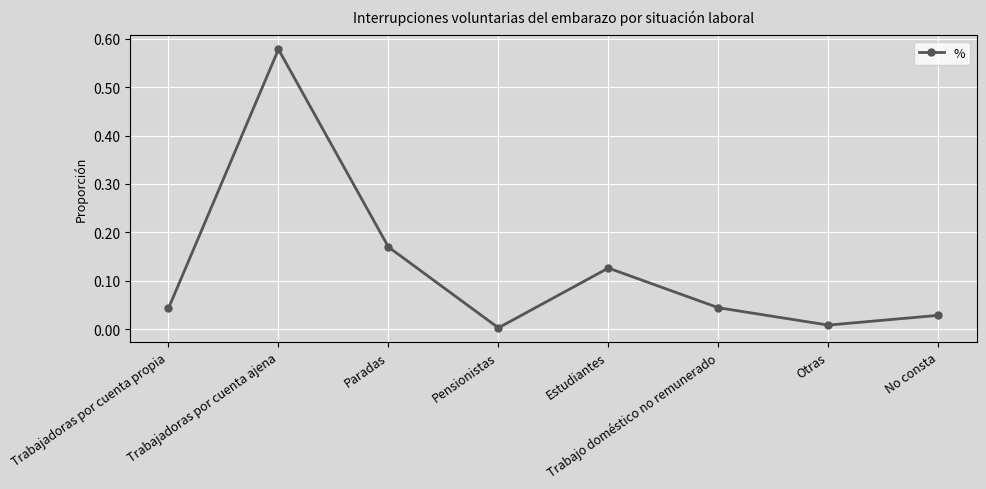

What is the label of the 5th point from the left?

Estudiantes